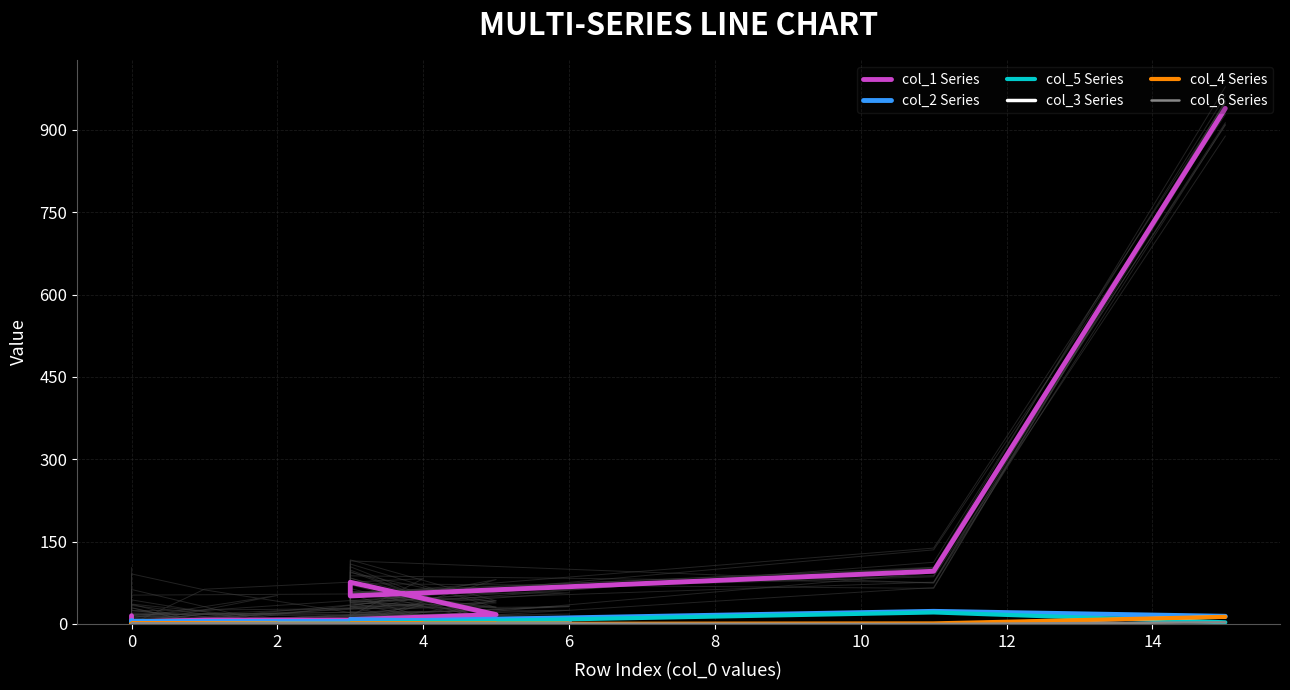

Which series has the largest total across all categories?

col_1 Series